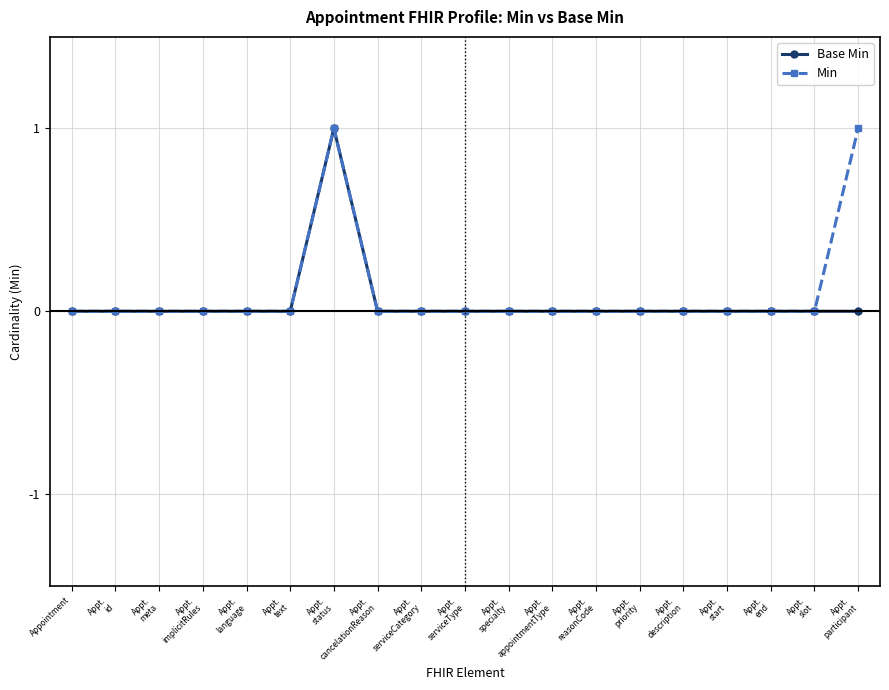

True or false: Base Min has more than 0 points higher than both neighbors.

True